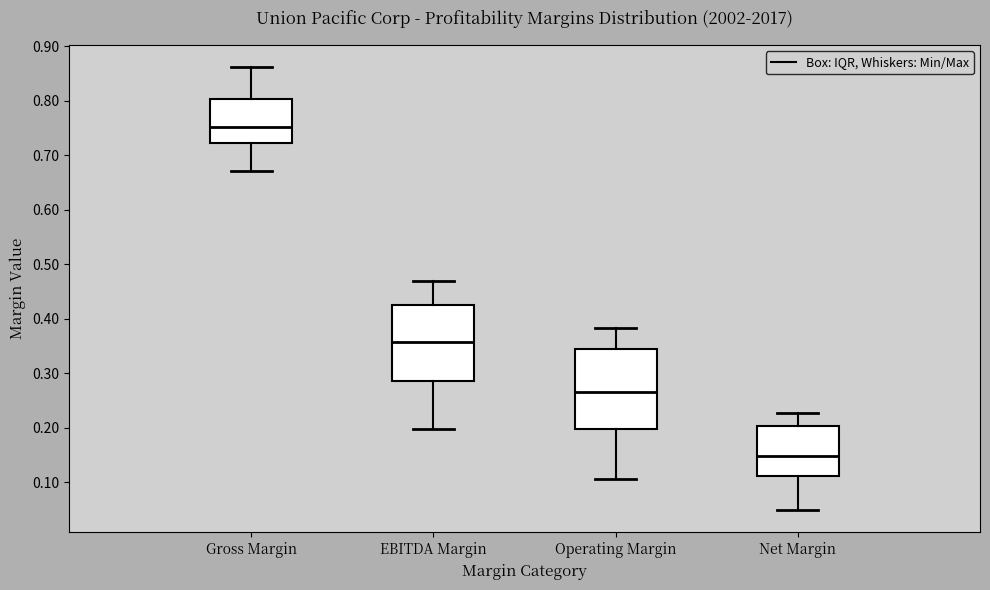

Reading left to right, read every box against the y-axis: the position of its median line, the range the box covers, and the ends of its whiskers. The values are not printed on the chart, so give them approximately, as read against the axis.

Gross Margin: median 0.75, box 0.72 to 0.80, whiskers 0.67 to 0.86
EBITDA Margin: median 0.36, box 0.29 to 0.43, whiskers 0.20 to 0.47
Operating Margin: median 0.27, box 0.20 to 0.35, whiskers 0.11 to 0.38
Net Margin: median 0.15, box 0.11 to 0.20, whiskers 0.05 to 0.23